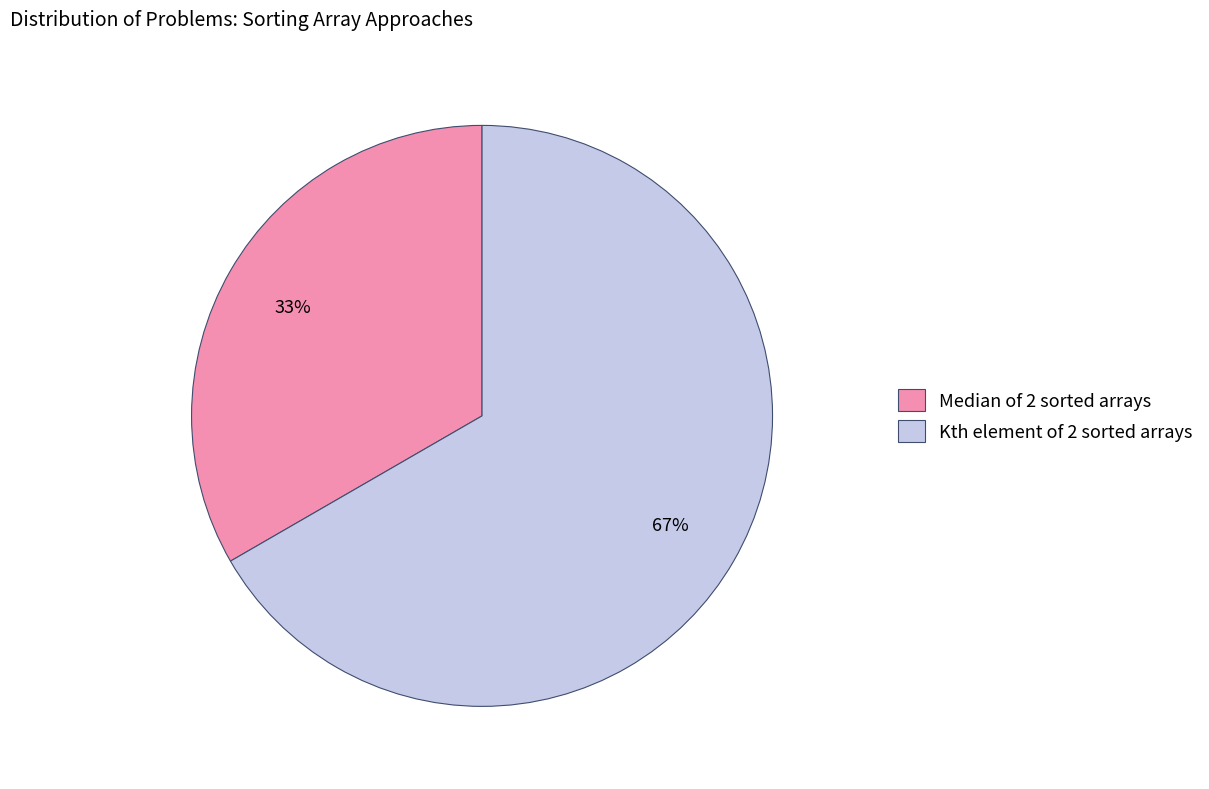

Approximately how many times larger is the value at Kth element of 2 sorted arrays compared to Median of 2 sorted arrays?

2.0